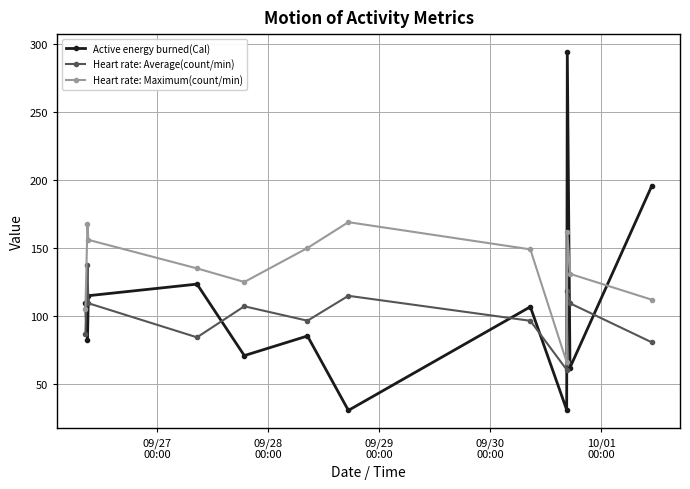

What is the minimum value for Active energy burned(Cal)?

30.6